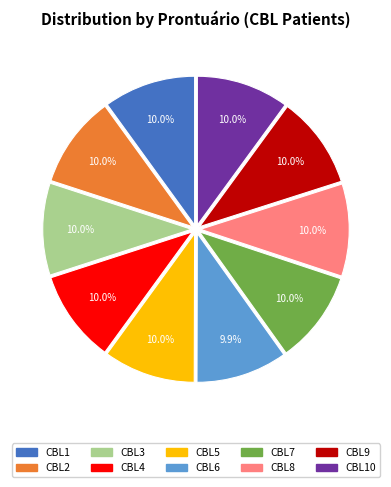

Does any single category account for the majority?

No